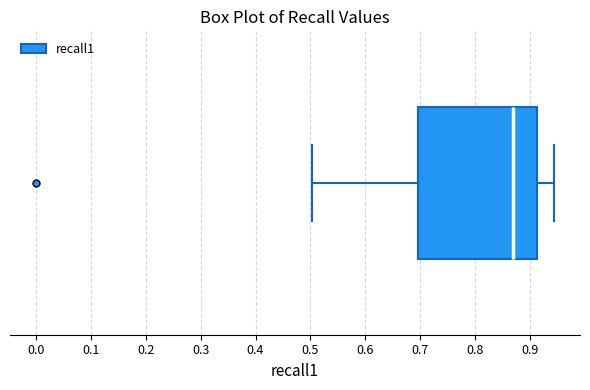

Transcribe this box plot: give where the median line is, the range the box spans, and where the two whiskers end, as read against the x-axis. The values are not printed on the chart, so give them approximately, as read against the axis.

median 0.87, box 0.70 to 0.91, whiskers 0.50 to 0.94